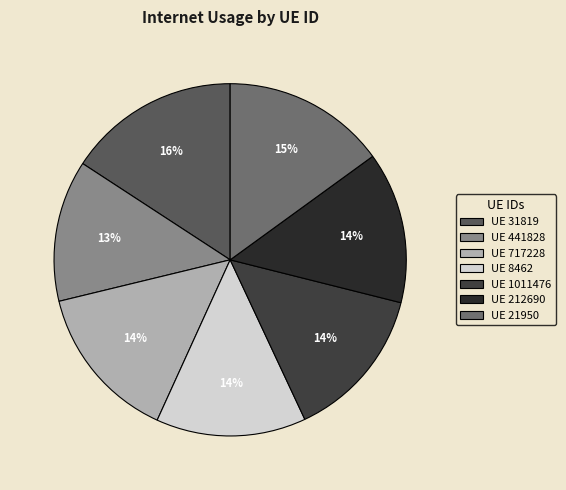

Is there a majority slice in this chart?

No